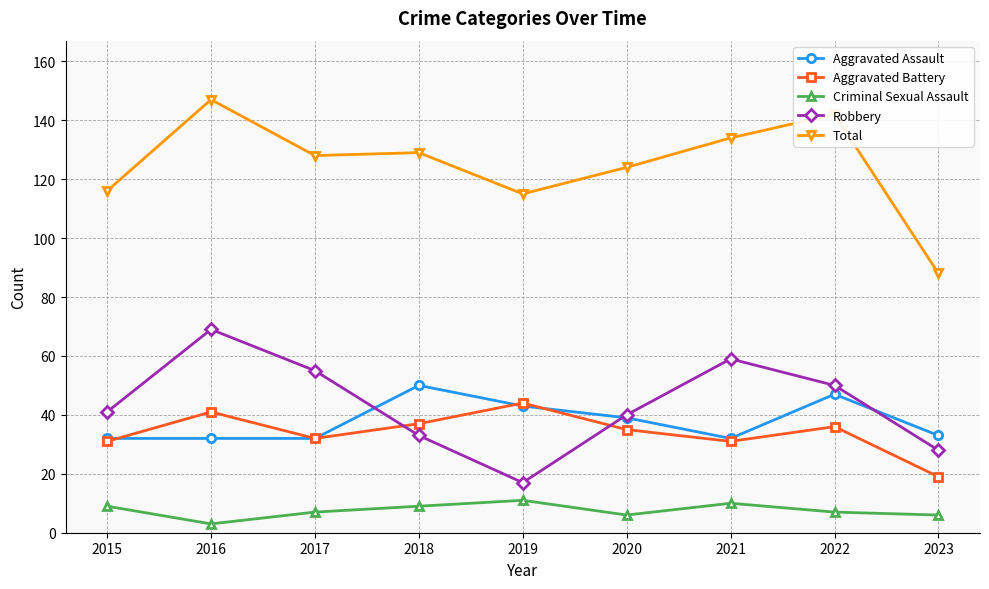

What is the sum of all Aggravated Battery values?

306